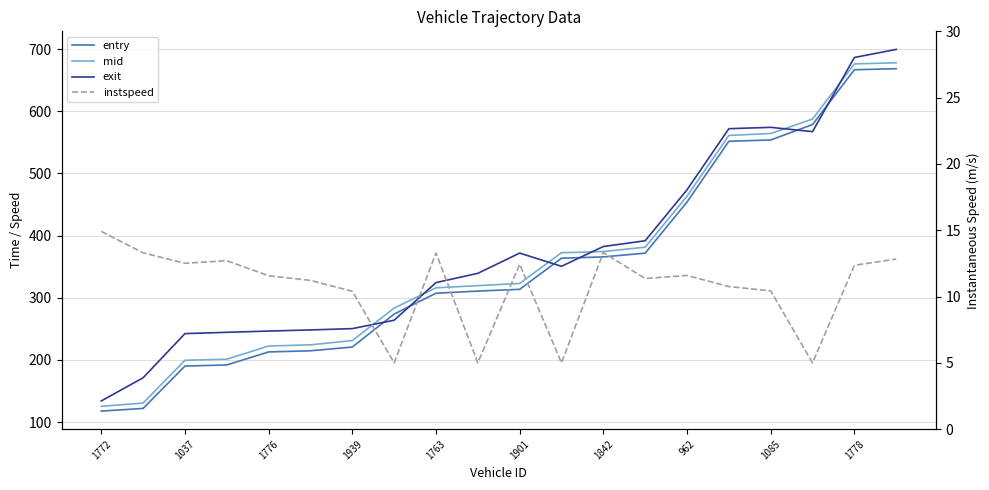

What is the average value of the mid series?

361.8